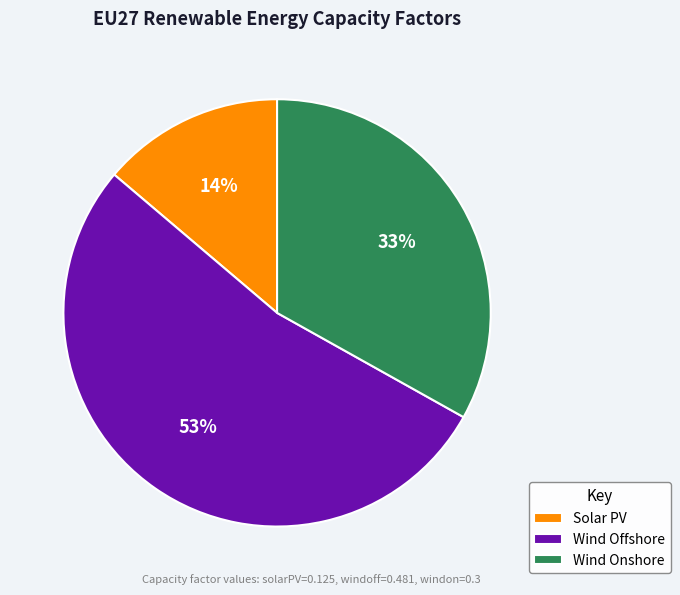

Is it true that Wind Onshore is 38% of the pie?

False